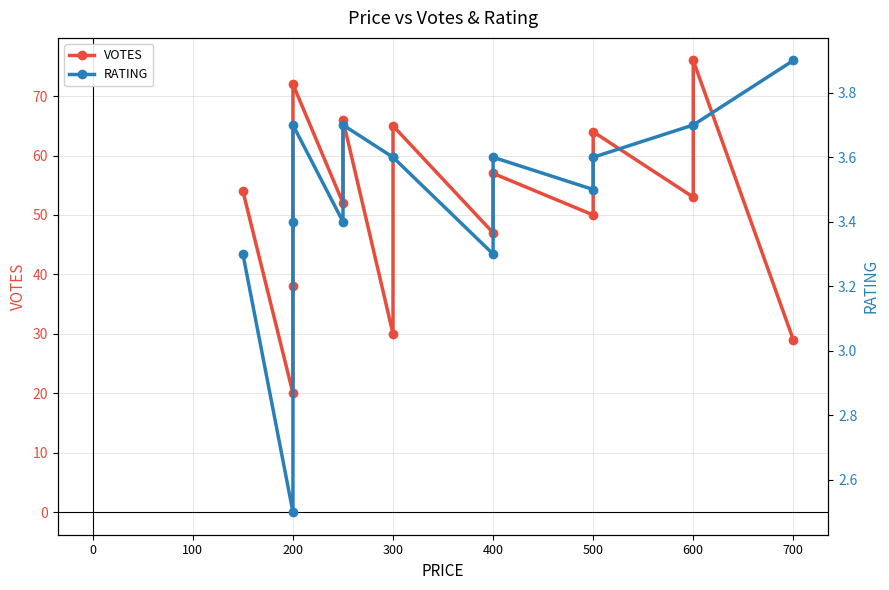

What position from the left is 200?

4